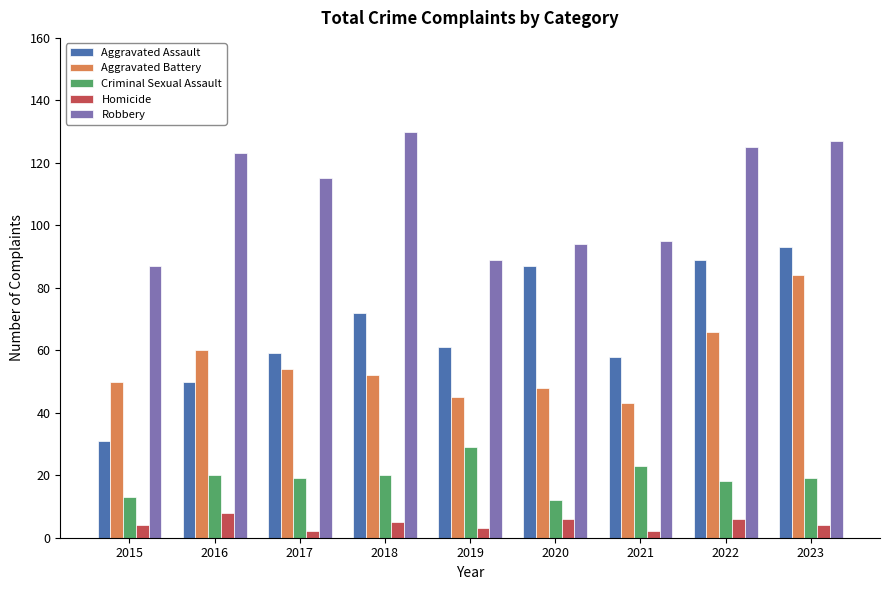

True or false: Aggravated Battery has a value of 26 at 2015.

False